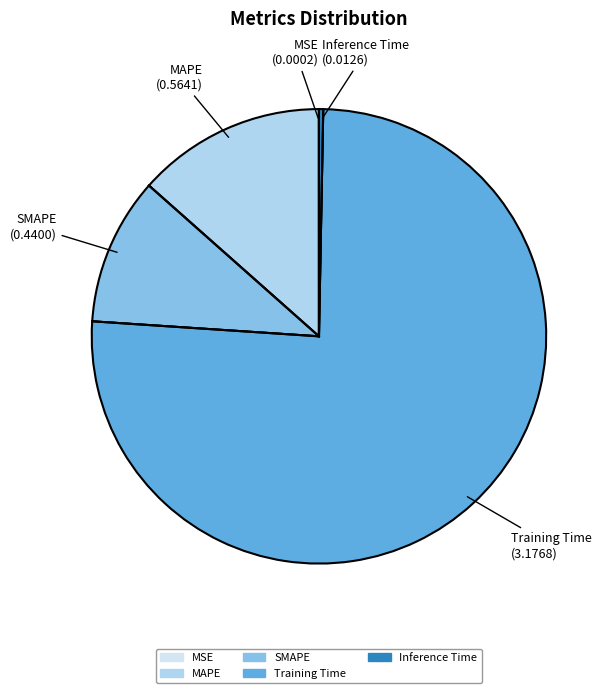

Which category has the biggest portion of the pie?

Training Time